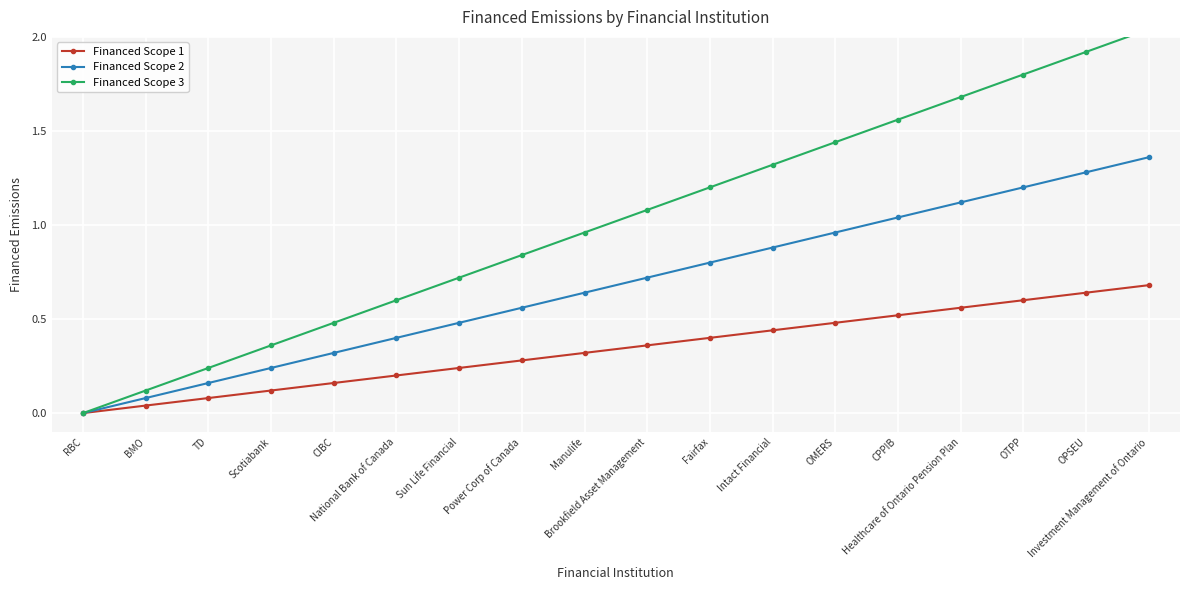

At TD, list the series in order from largest to smallest.

Financed Scope 3, Financed Scope 2, Financed Scope 1